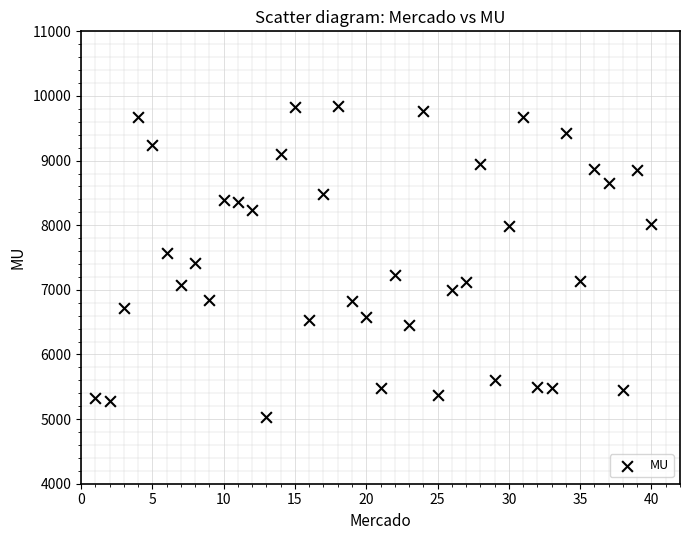

What is the range of Y values (max minus min)?

4818